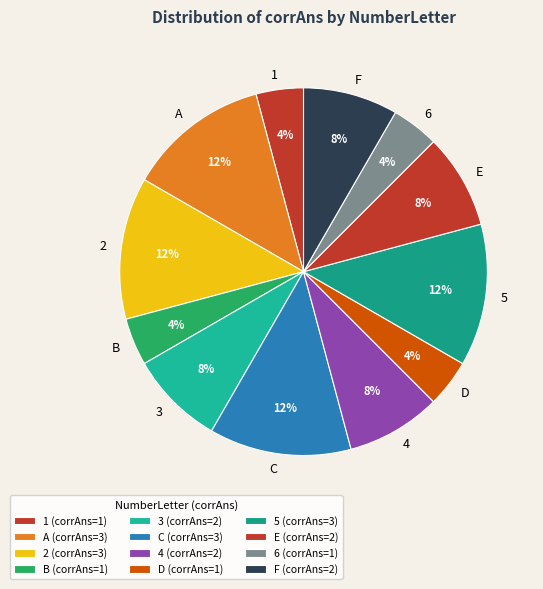

Rank the categories by value from lowest to highest.

1, B, D, 6, 3, 4, E, F, A, 2, C, 5